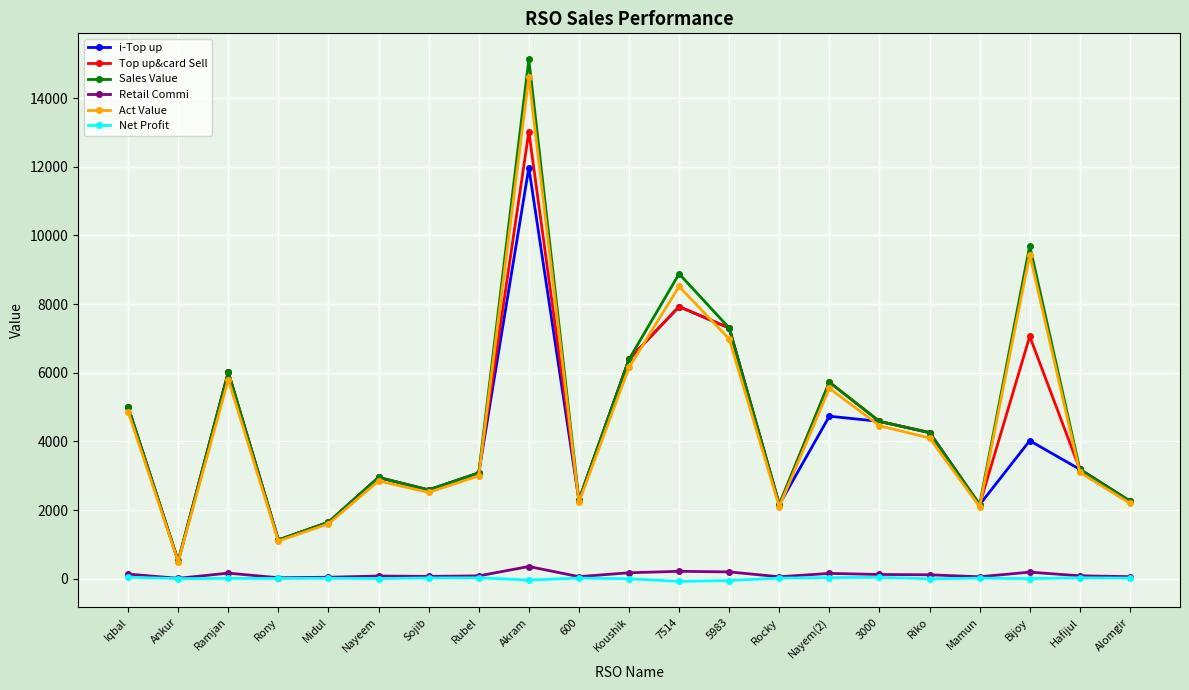

Where does the i-Top up series first go above 3188?

Iqbal